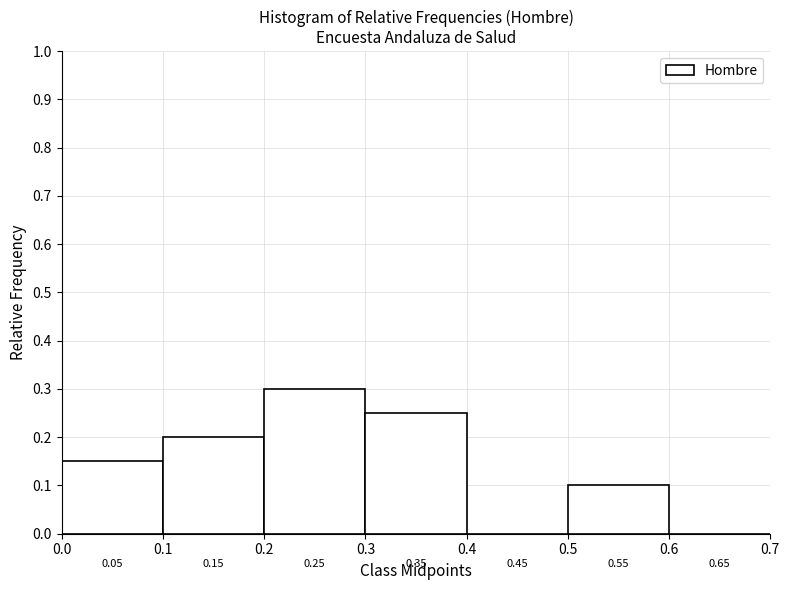

Which range on the x-axis has the tallest bar?

0.2 to 0.3